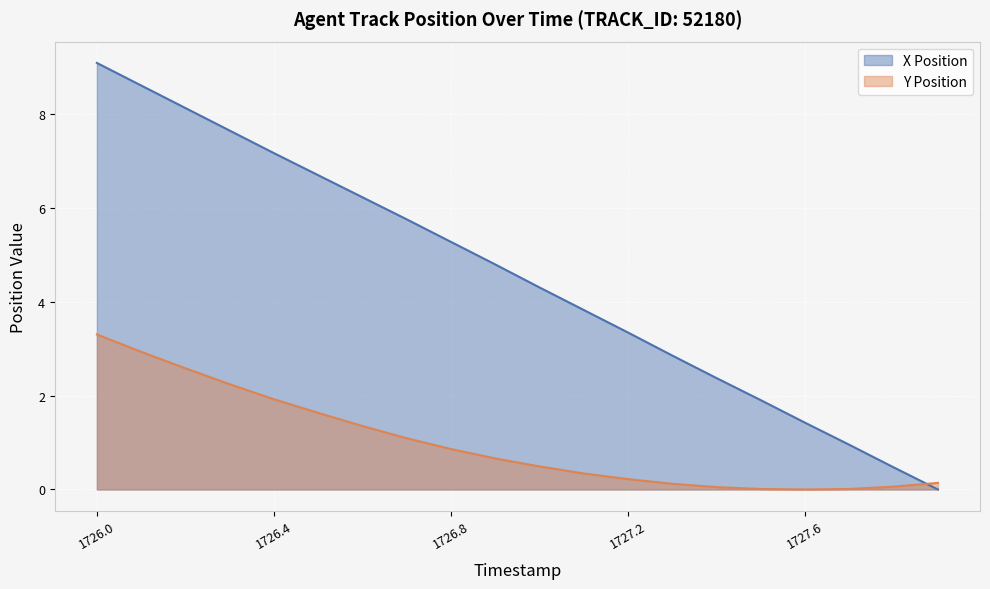

True or false: X Position and Y Position intersect in this chart.

True